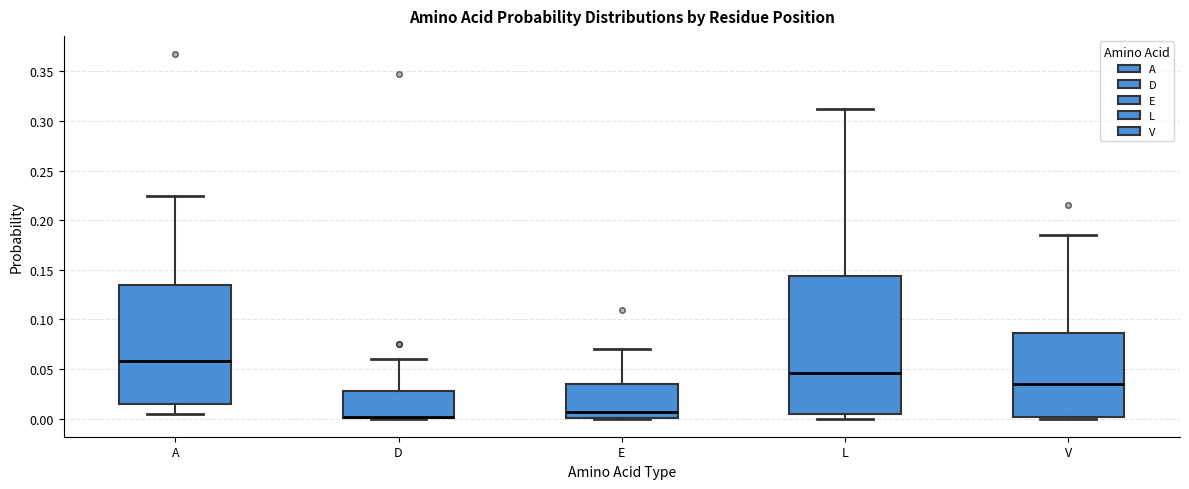

Comparing the boxes themselves (not the whiskers), which one is the tallest?

L